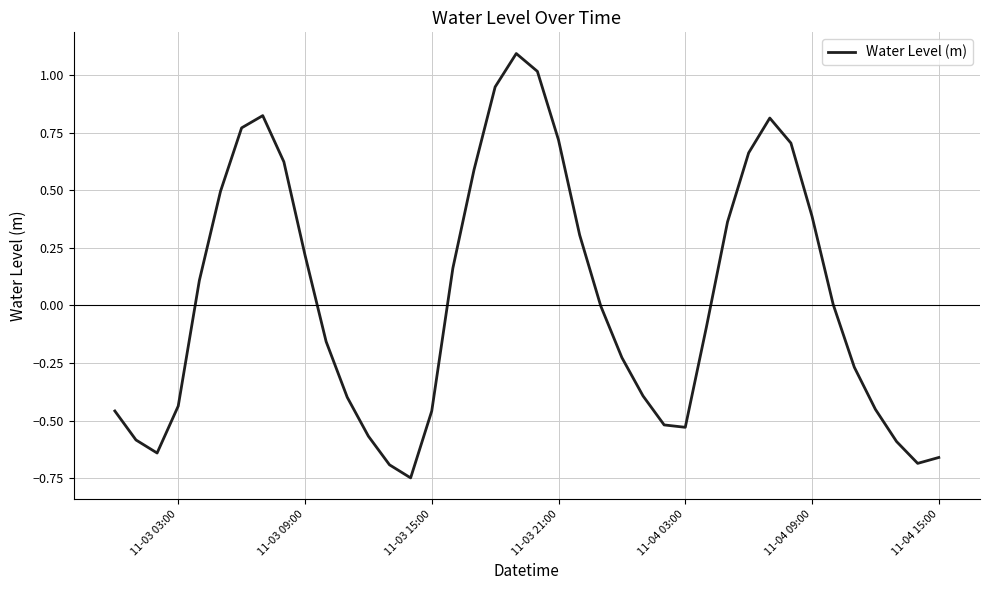

What is the difference between the maximum and second lowest values?

1.8